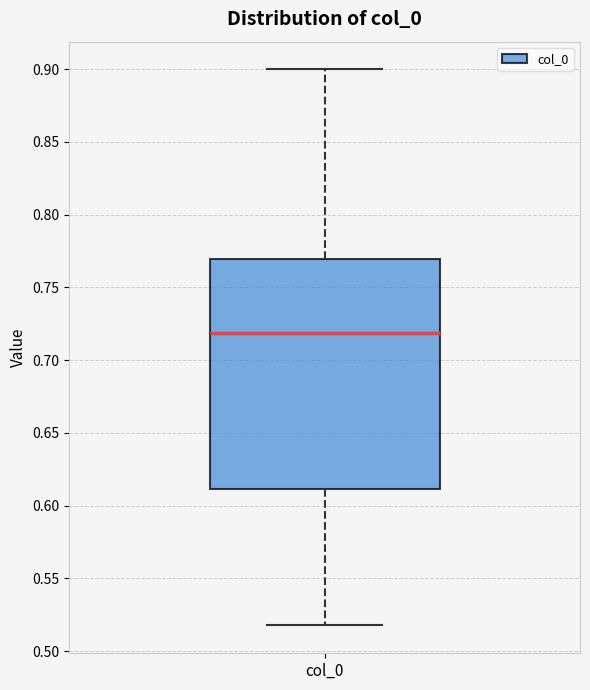

Where does the lower whisker of the box for col_0 end on the y-axis? The values are not printed on the chart, so give them approximately, as read against the axis.

0.52